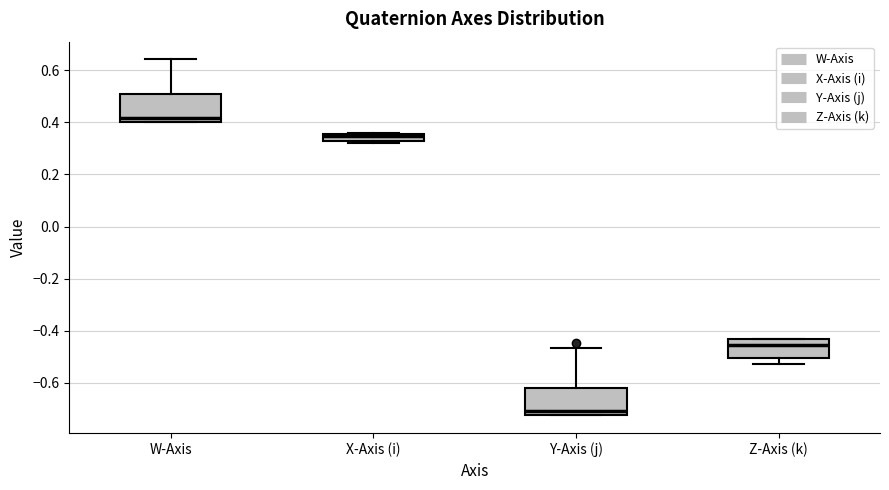

Where is the upper edge of the box for Y-Axis (j) on the y-axis? The values are not printed on the chart, so give them approximately, as read against the axis.

-0.62